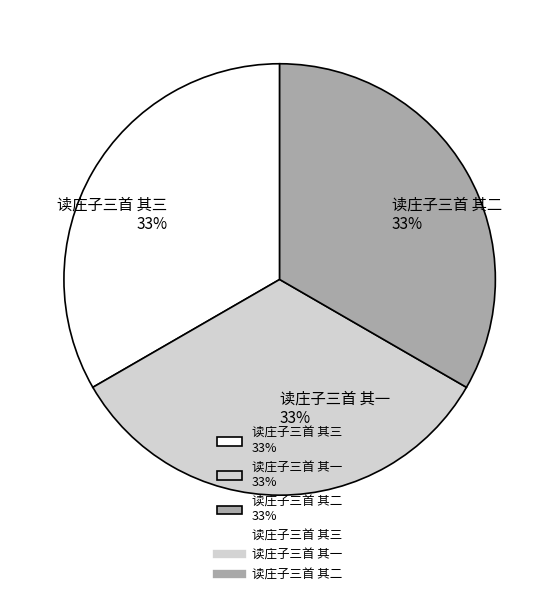

To the nearest percent, what is the combined percentage of 读庄子三首 其一 and 读庄子三首 其三?

67%